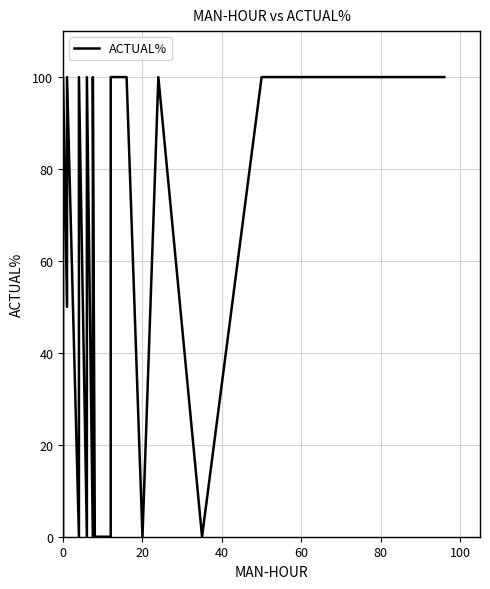

Count the number of categories in the chart.

31